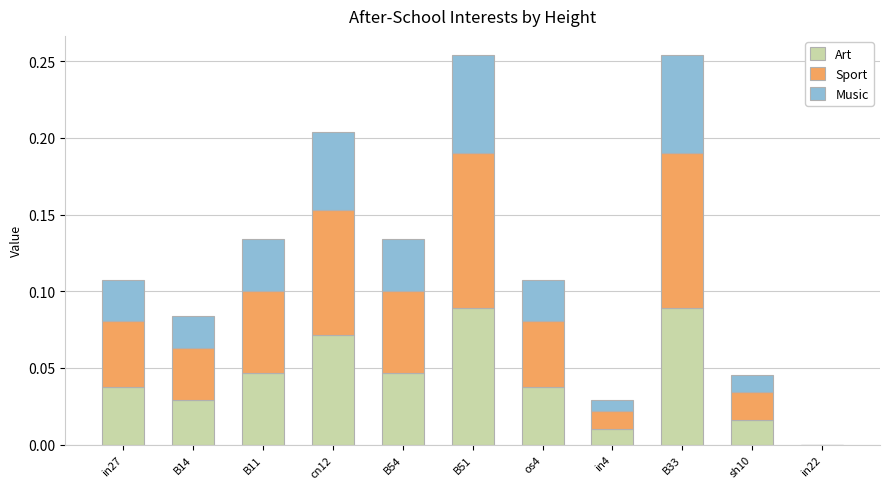

What is the sum of all Art values?

0.5